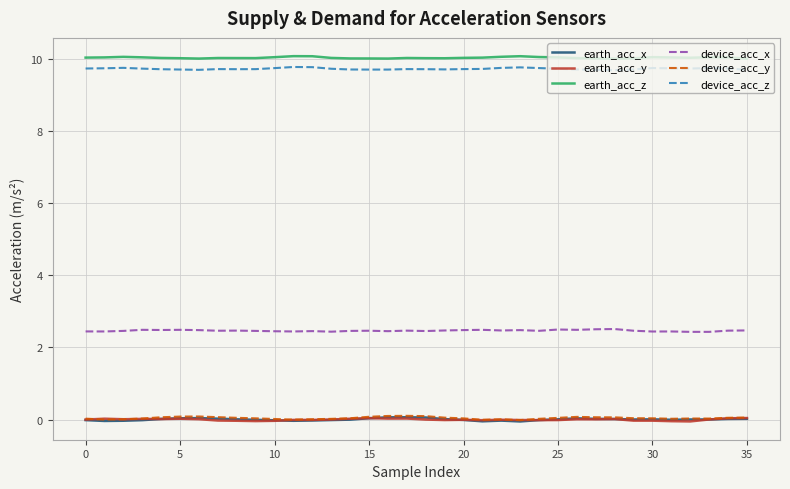

True or false: earth_acc_z and device_acc_x intersect in this chart.

False